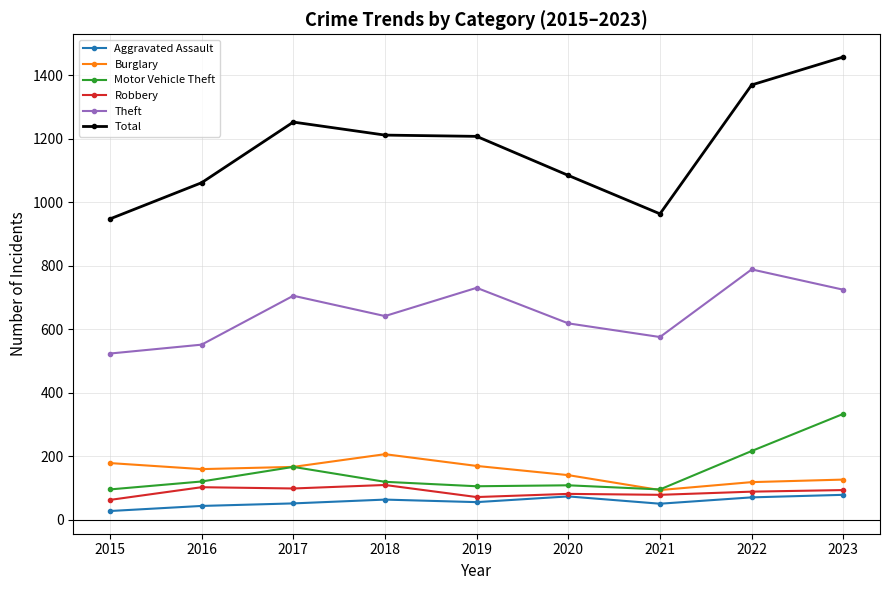

Which series has the largest total across all categories?

Total